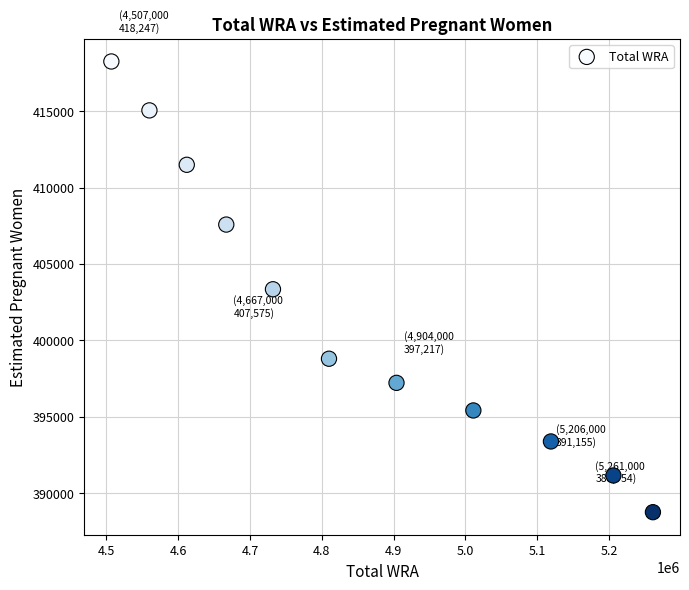

What is the range of X values (max minus min)?

754000.0